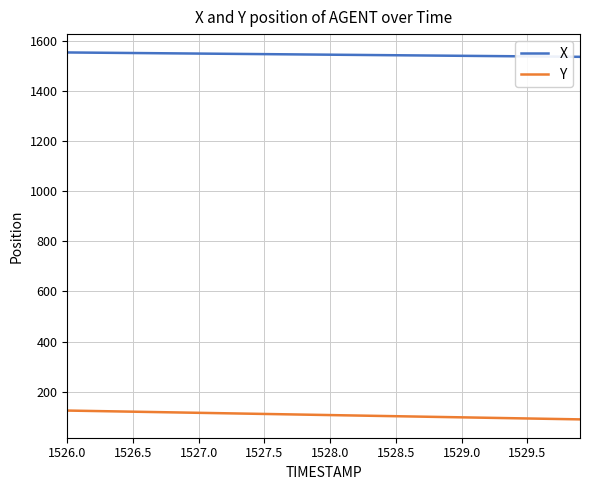

Which series has the largest total across all categories?

X